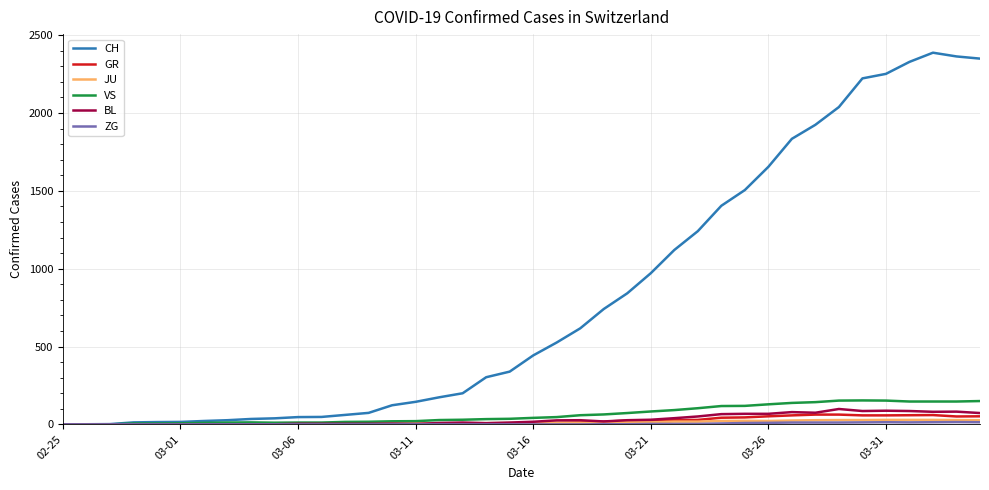

What is the greatest value displayed?

2387